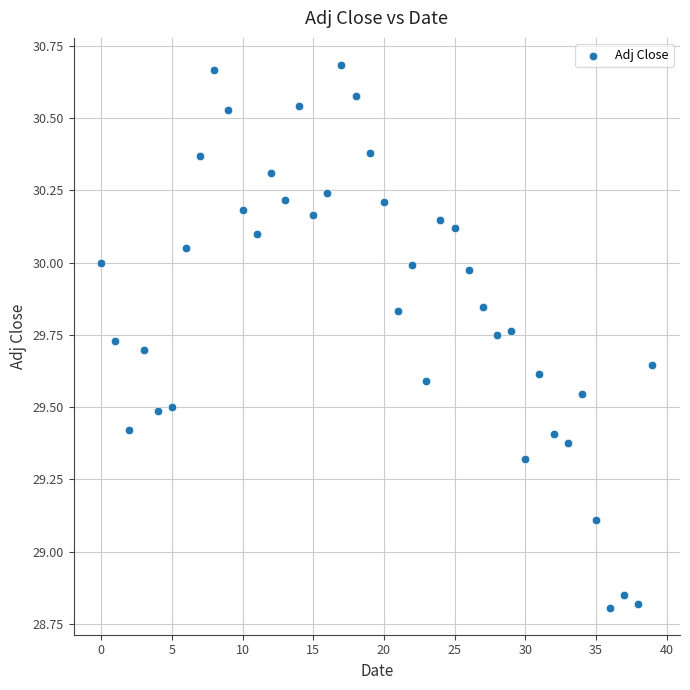

What is the range of Y values (max minus min)?

1.9